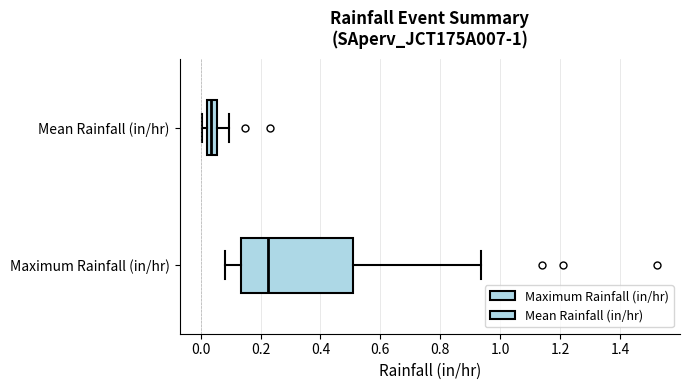

Comparing the boxes themselves (not the whiskers), which one is the widest?

Maximum Rainfall (in/hr)